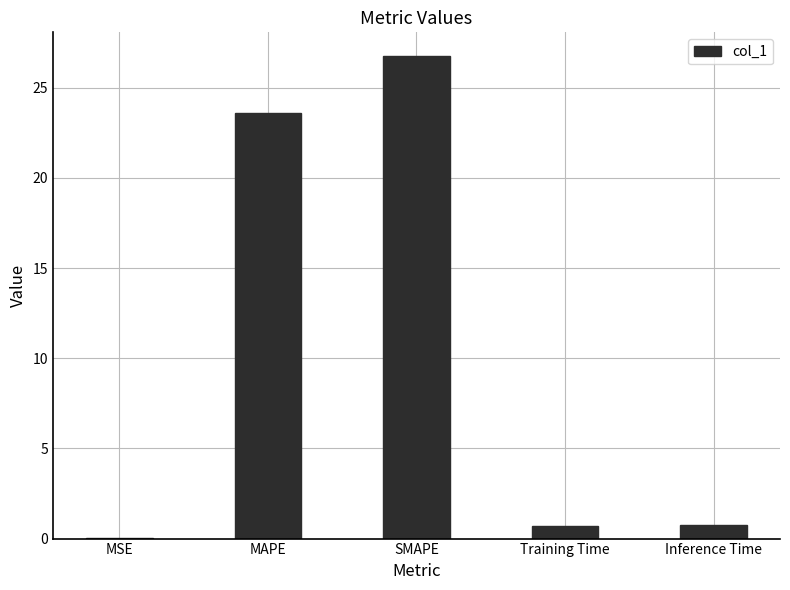

Which category has the highest value across all series?

SMAPE